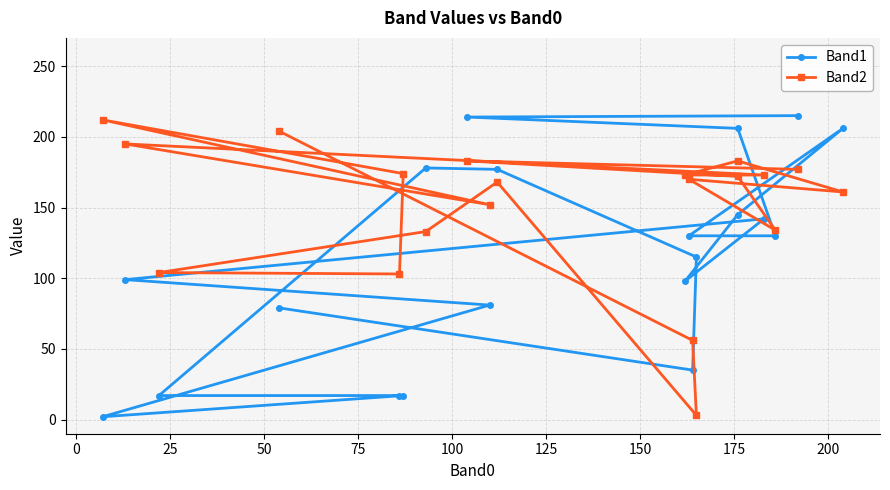

What is the difference between the maximum and minimum values in the Band1 series?

213